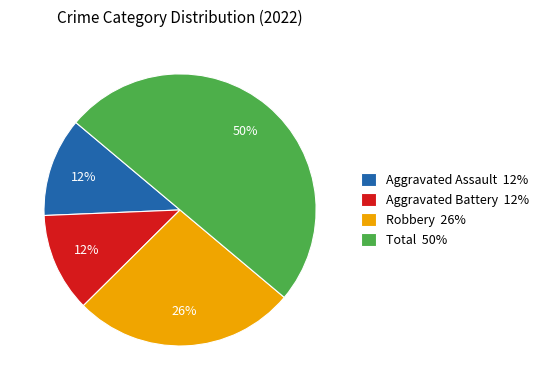

True or false: Robbery 26% accounts for 39% of the total.

False